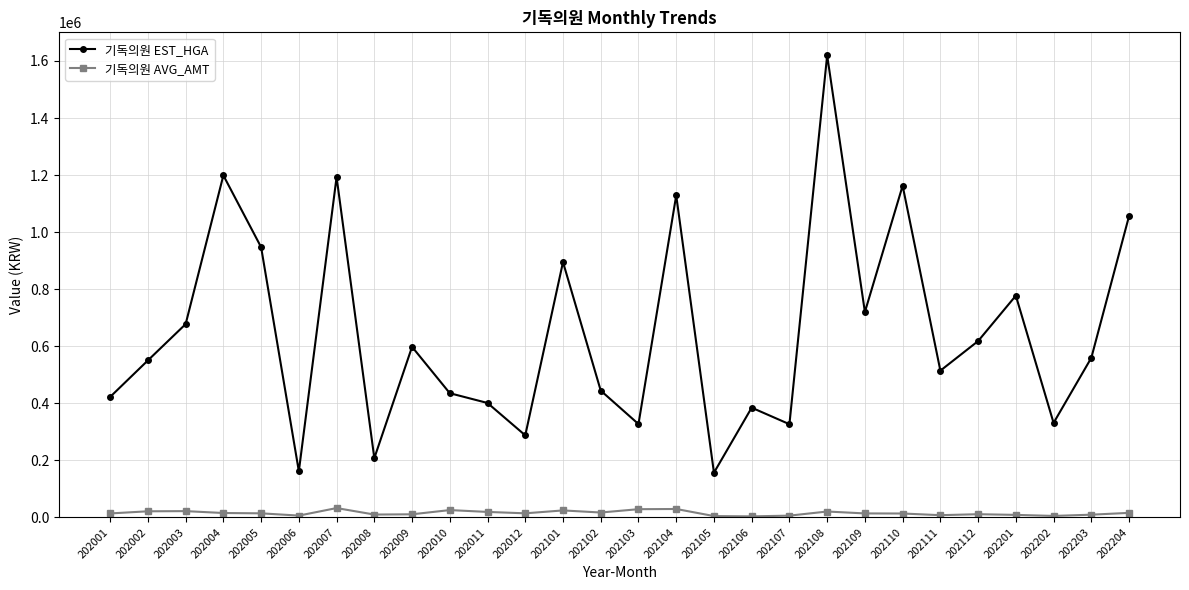

Is this an area chart (filled region under the line)?

No